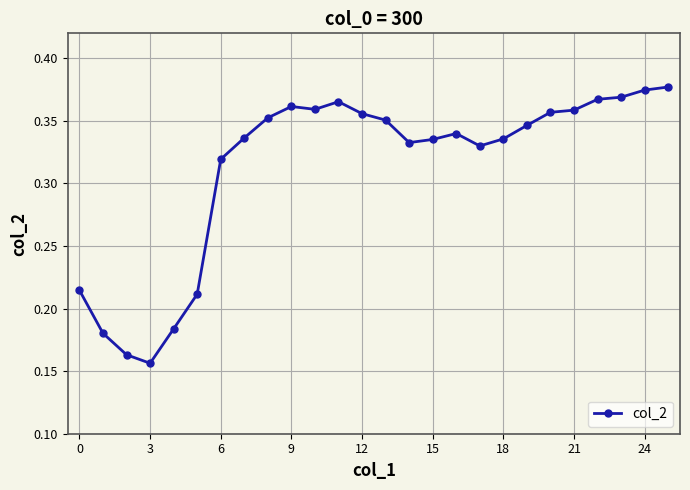

Count the values in the range 0 to 1.

26